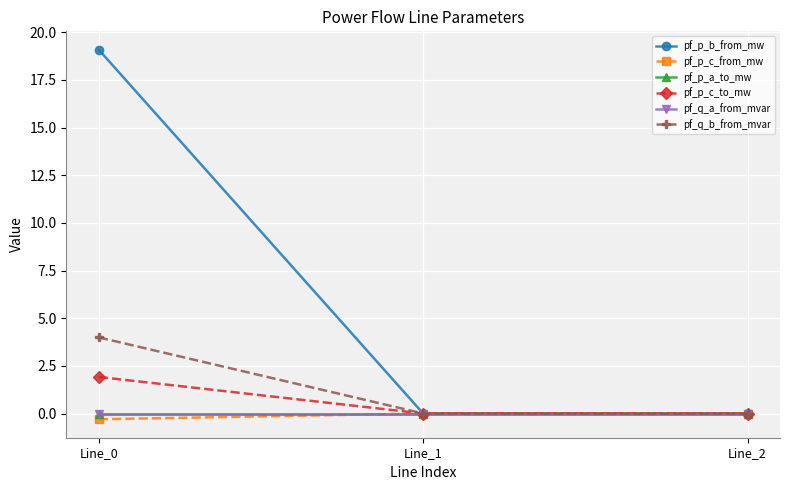

How many lines are shown in the chart?

6